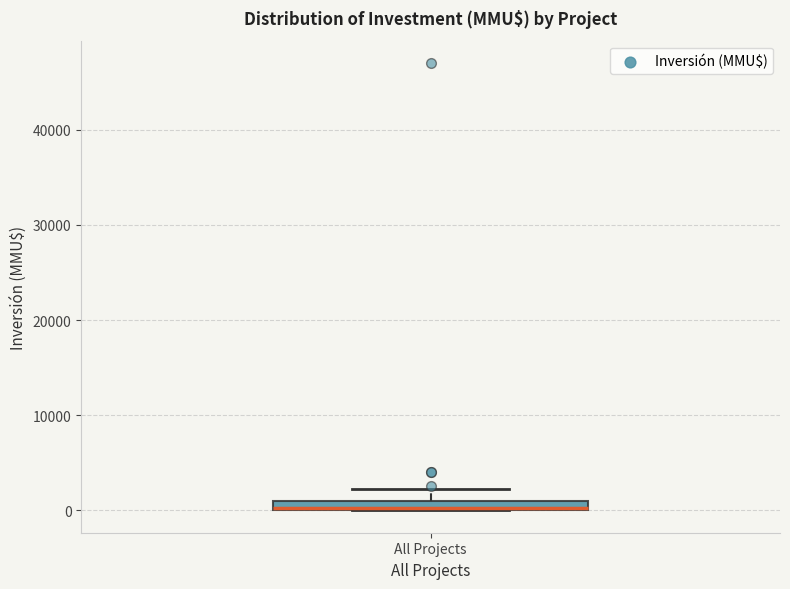

Where does the upper whisker of the box for All Projects end on the y-axis? The values are not printed on the chart, so give them approximately, as read against the axis.

2000